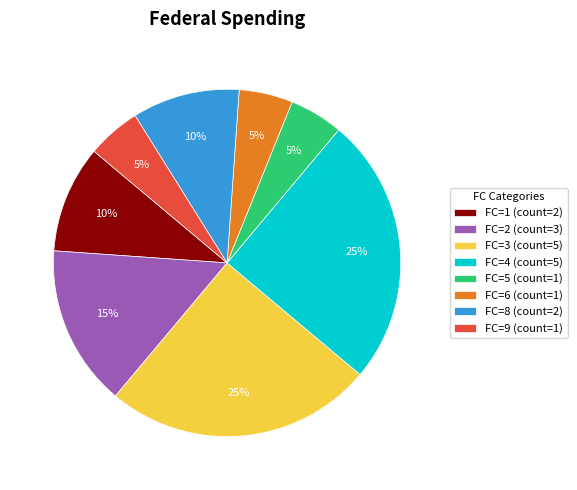

To the nearest percent, what is the average slice percentage?

12%